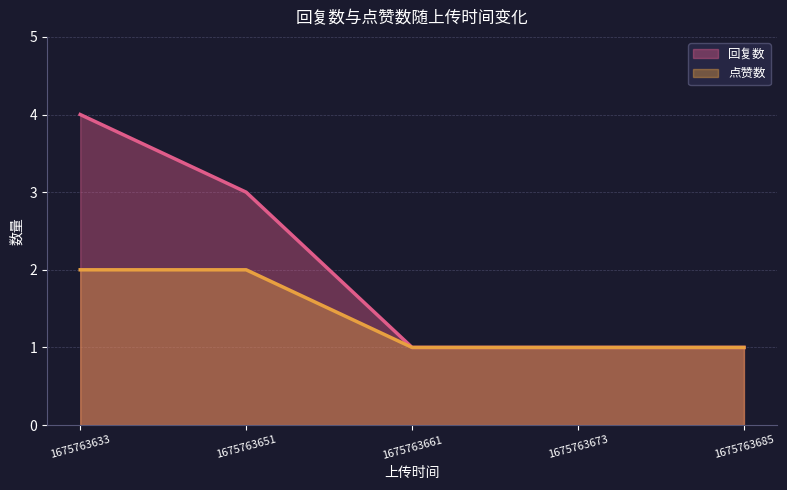

Is it true that 回复数 equals 3 at 1675763651?

True